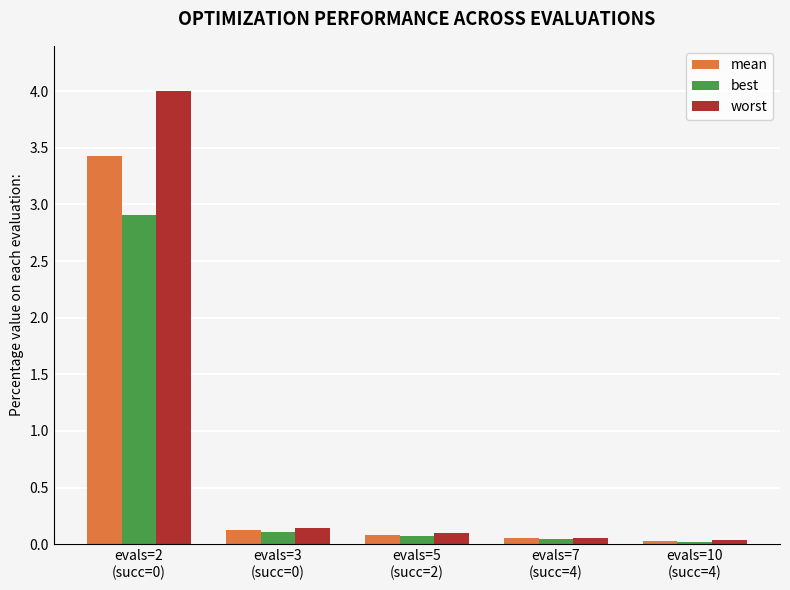

Which series has the largest range (max minus min)?

worst